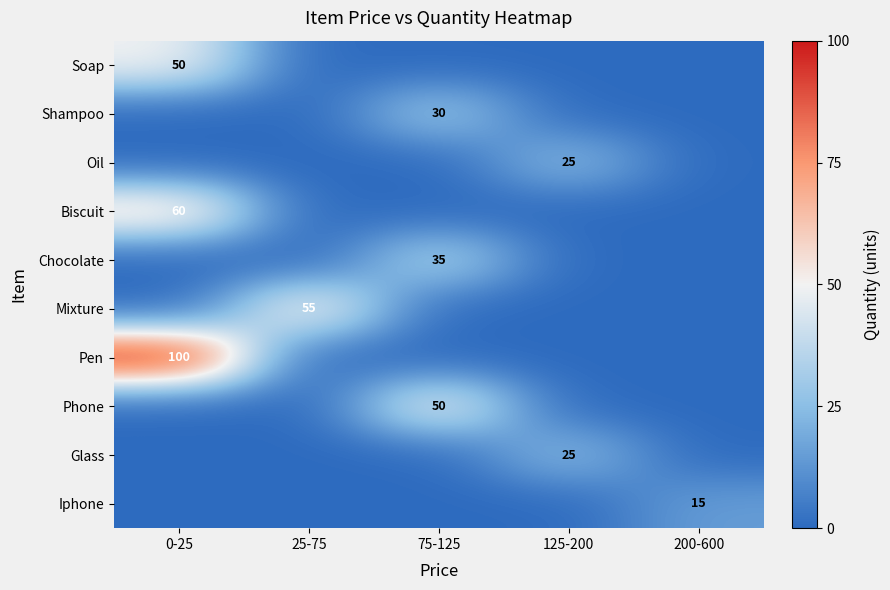

How many categories are shown in the chart?

5